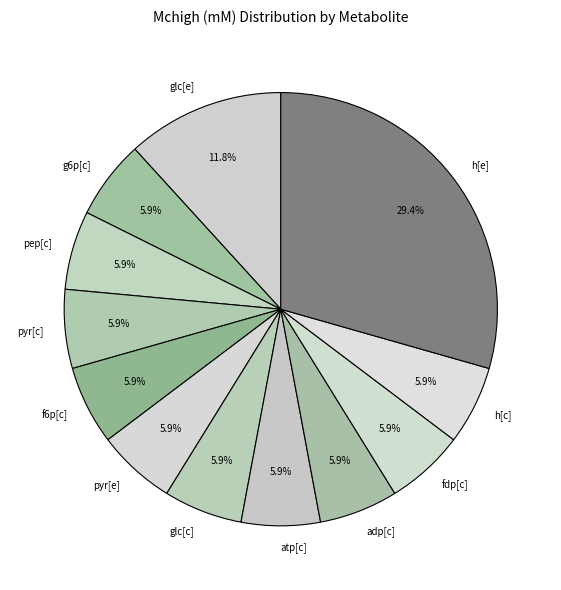

Does pyr[e] represent more than half of the total?

No